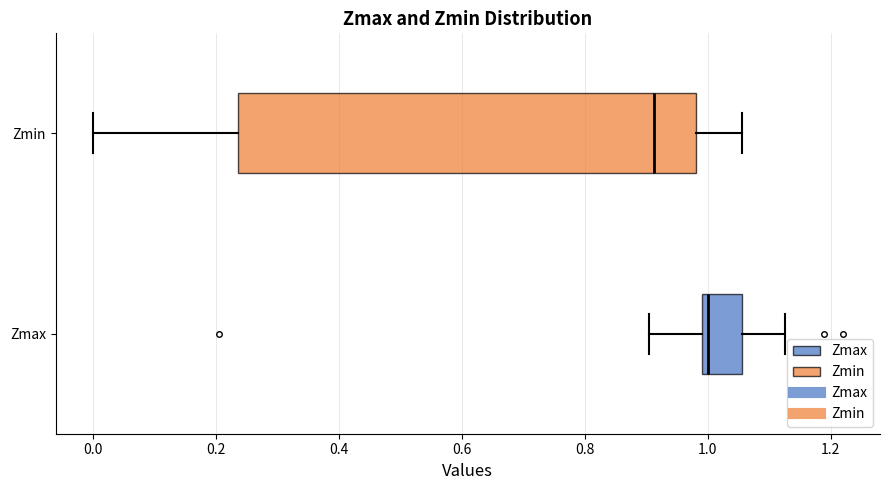

Reading bottom to top, transcribe this box plot: for each box, give where its median line is, the range the box spans, and where its two whiskers end, as read against the x-axis. The values are not printed on the chart, so give them approximately, as read against the axis.

Zmax: median 1.00 (just right of the box's left edge), box 1.00 to 1.06, whiskers 0.90 to 1.12
Zmin: median 0.92, box 0.24 to 0.98, whiskers 0.00 to 1.06